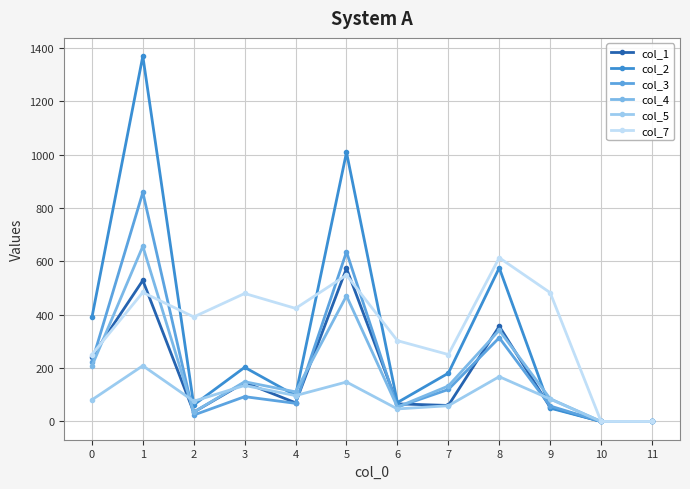

Is this an area chart (filled region under the line)?

No